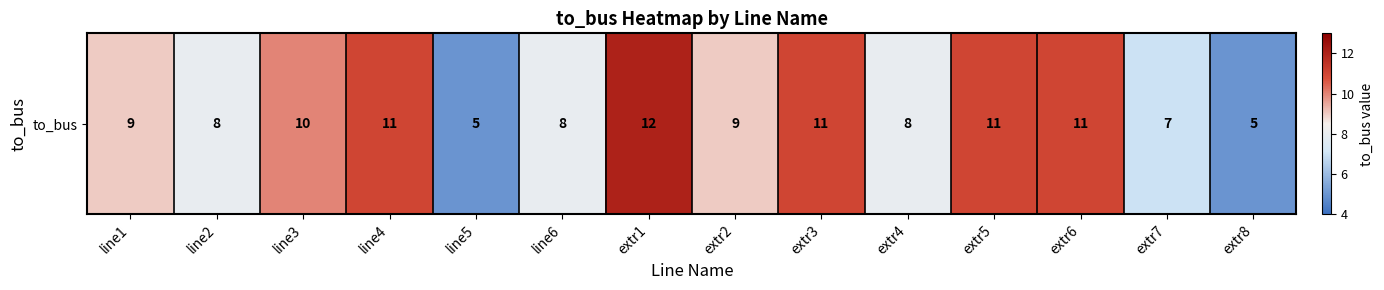

Reading left to right, list all the values displayed in this chart.

line1=9	line2=8	line3=10	line4=11	line5=5	line6=8	extr1=12	extr2=9	extr3=11	extr4=8	extr5=11	extr6=11	extr7=7	extr8=5